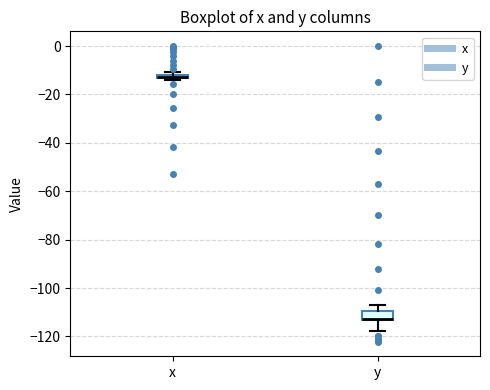

Where is the upper edge of the box for x on the y-axis? The values are not printed on the chart, so give them approximately, as read against the axis.

-12